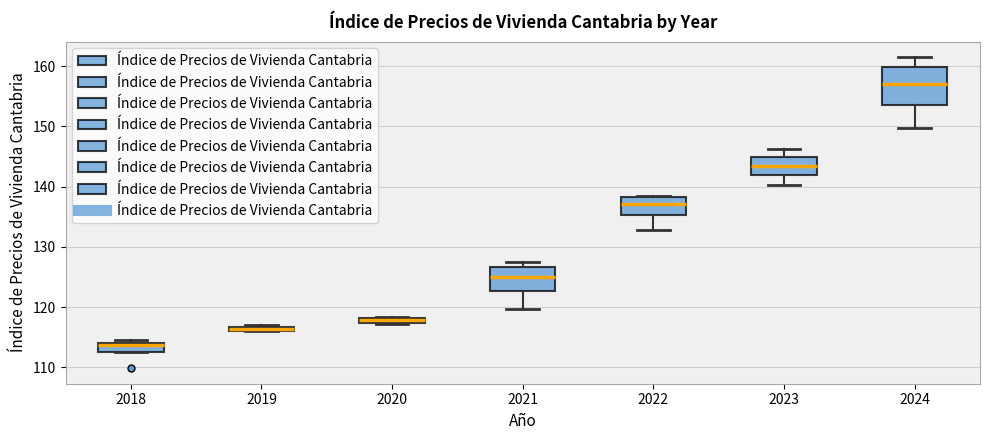

Where is the upper edge of the box at x = 2022 on the y-axis? The values are not printed on the chart, so give them approximately, as read against the axis.

138